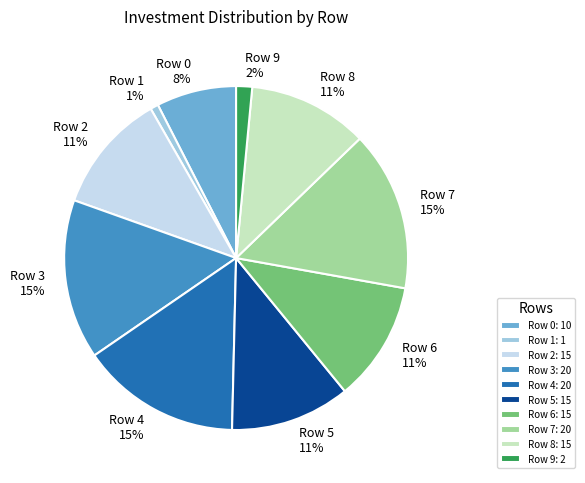

How many segments does this pie chart have?

10